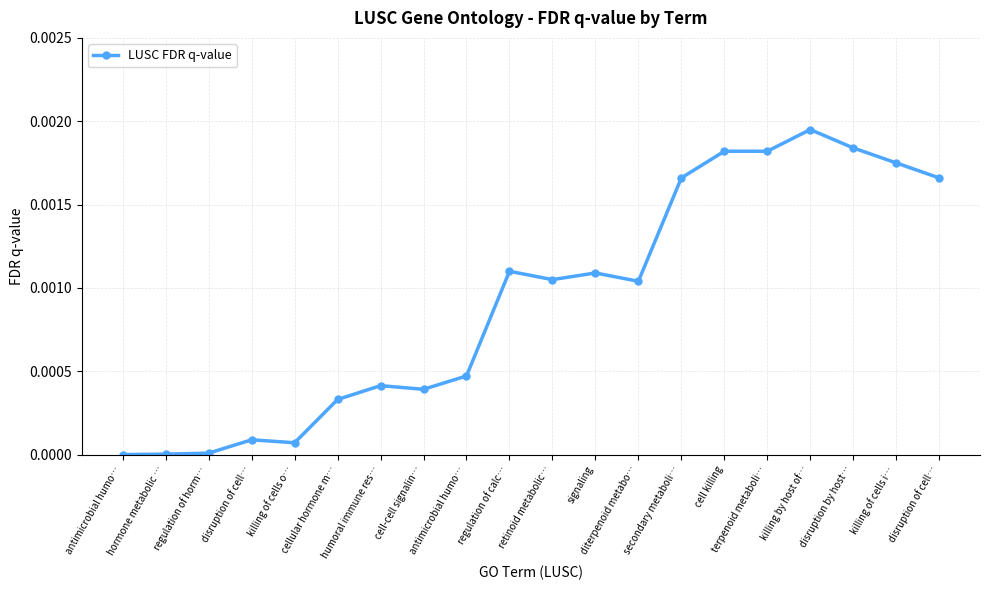

Which category has the highest value across all series?

killing by host of…